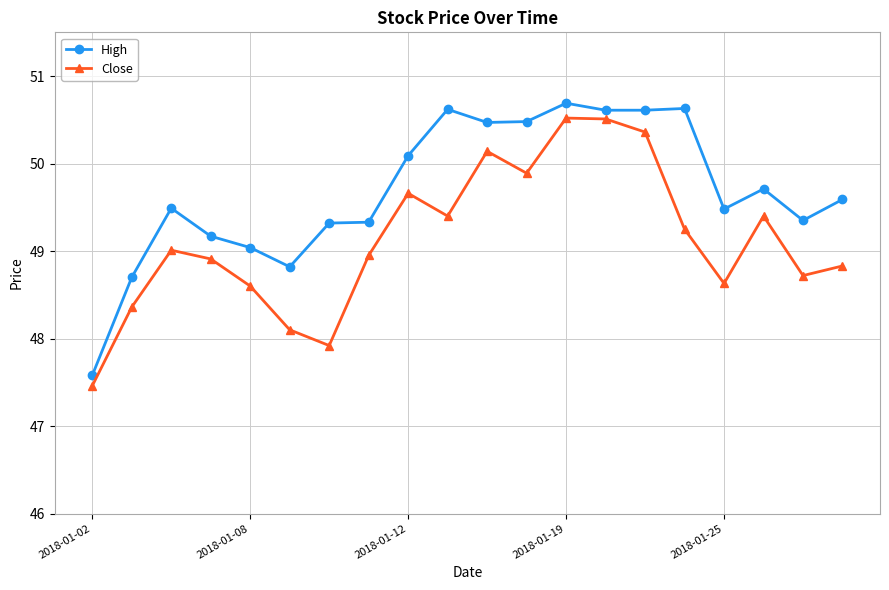

True or false: High has more than 0 interior local peaks.

True